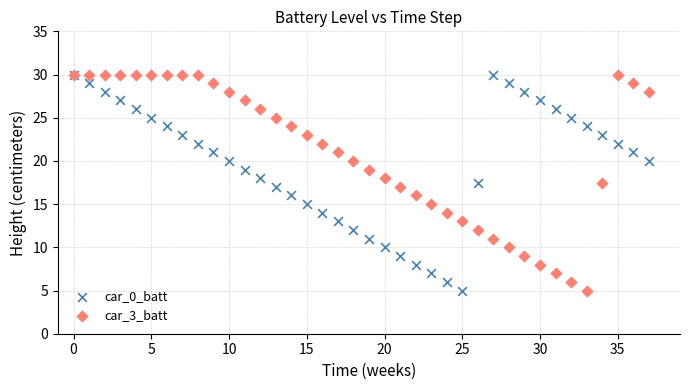

What are all the series names shown in the legend?

car_0_batt, car_3_batt